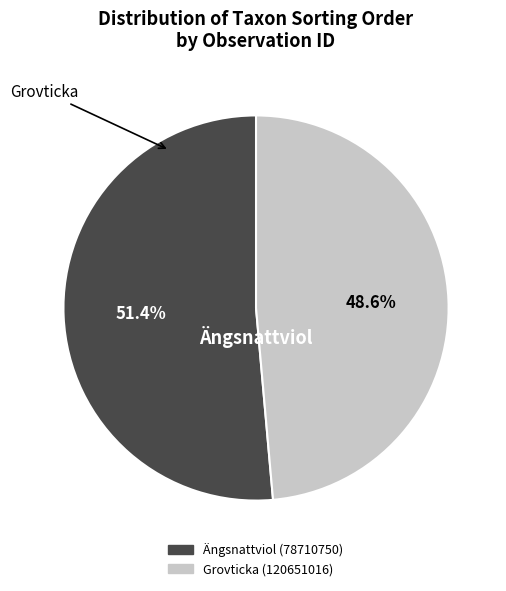

Rank the categories by value from highest to lowest.

Ängsnattviol (78710750), Grovticka (120651016)